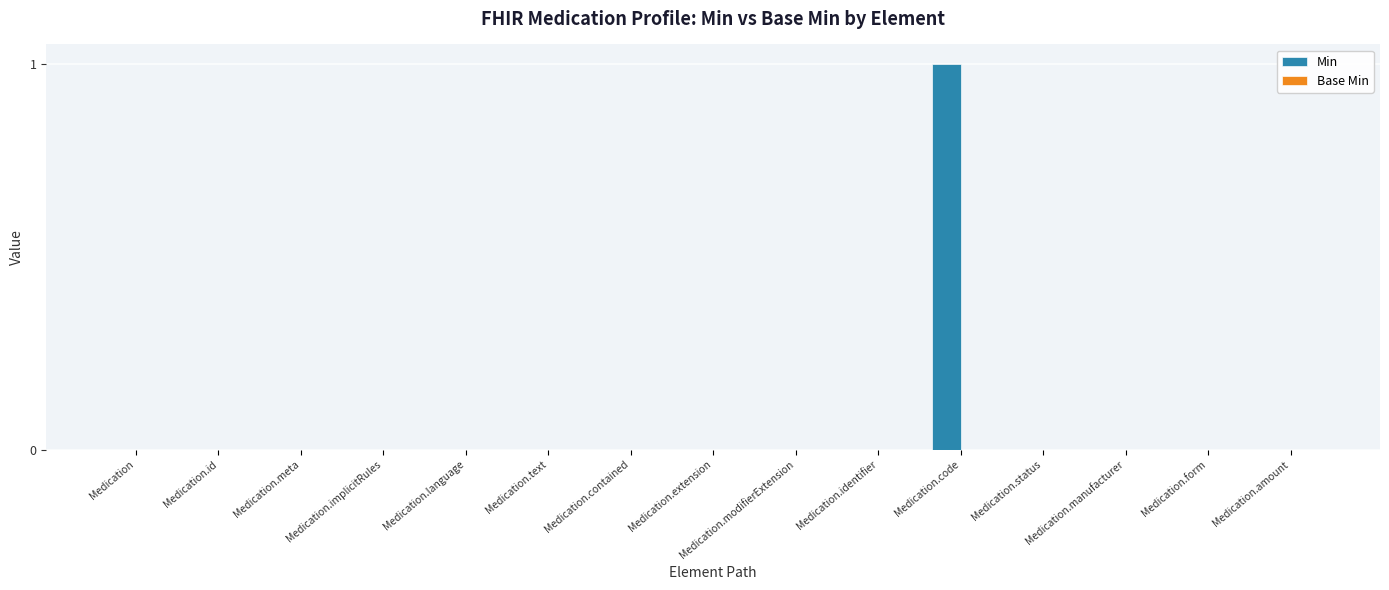

Are the bars grouped side by side (vs. stacked)?

No